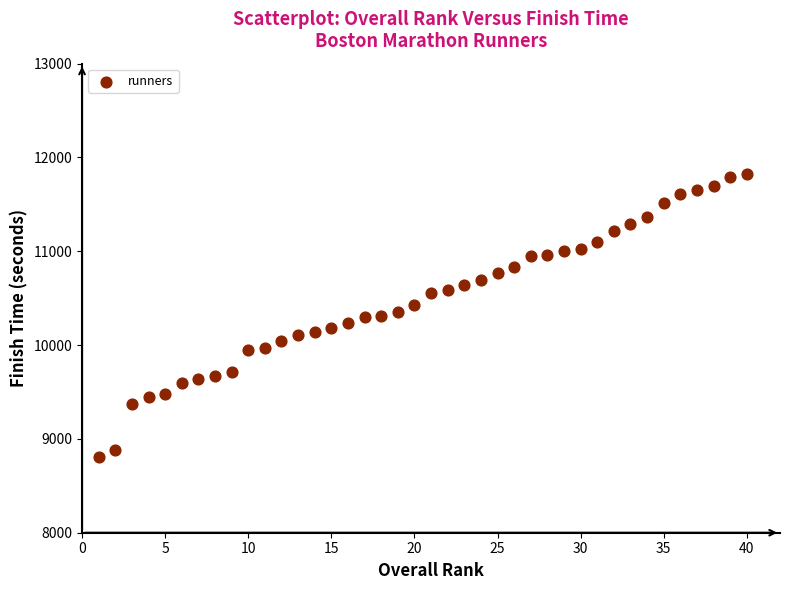

What is the range of X values (max minus min)?

39